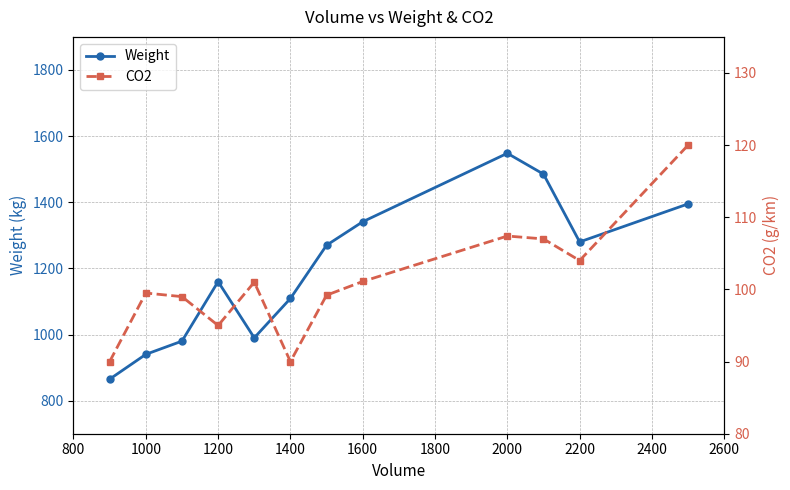

In Weight, how many points are higher than both neighbors (excluding endpoints)?

2